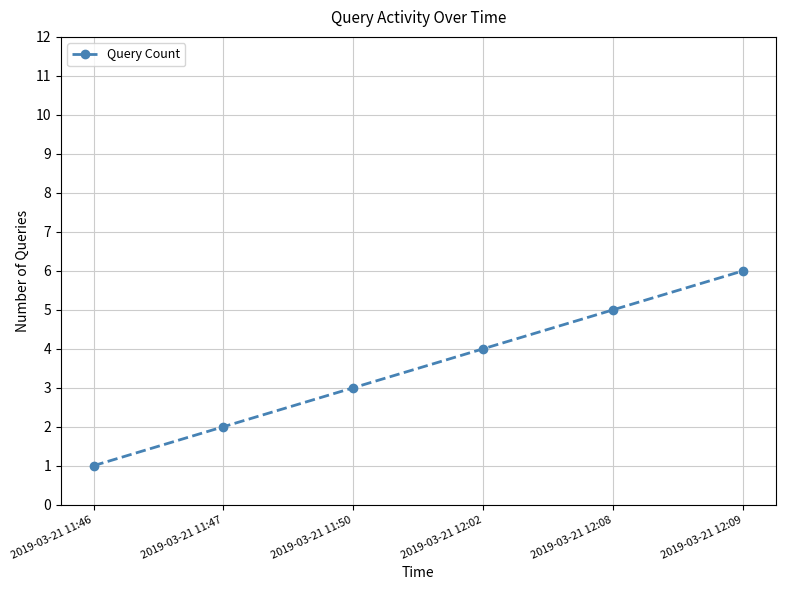

What is the value of the 3rd point from the left?

3